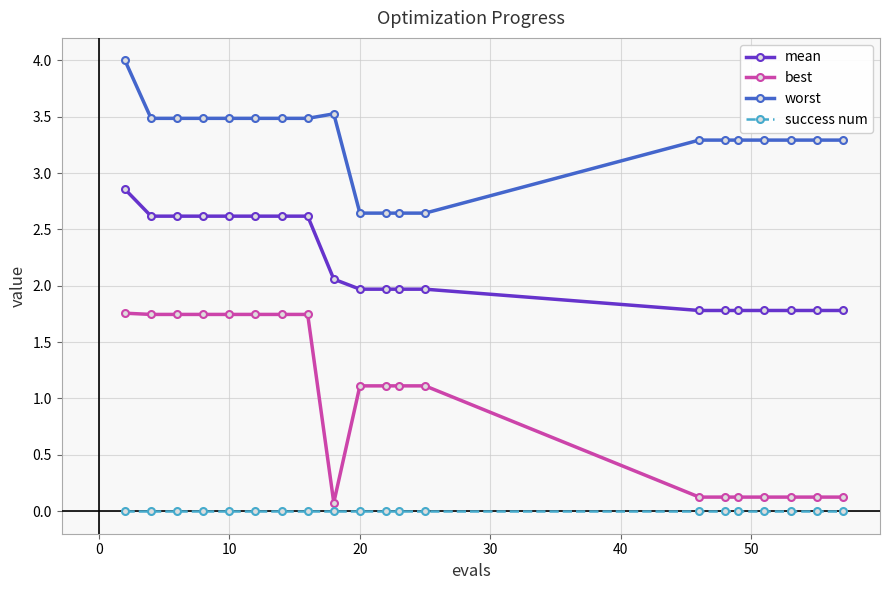

Rank the series by their average value, from lowest to highest.

success num, best, mean, worst